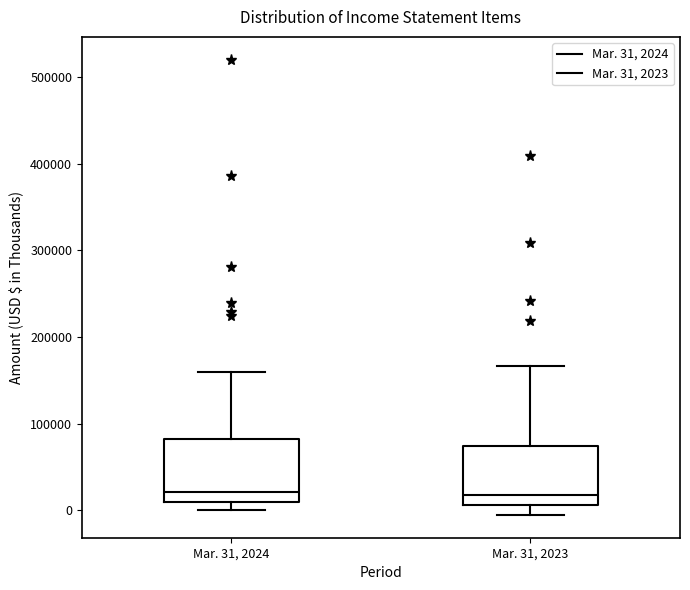

Reading left to right, read every box against the y-axis: the position of its median line, the range the box covers, and the ends of its whiskers. The values are not printed on the chart, so give them approximately, as read against the axis.

Mar. 31, 2024: median 20000, box 10000 to 80000, whiskers 0 to 160000
Mar. 31, 2023: median 20000, box 10000 to 70000, whiskers -10000 to 170000